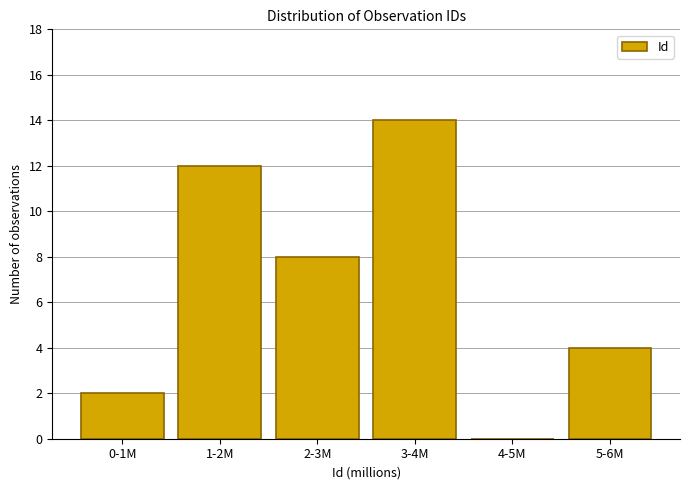

Reading right to left, transcribe all the data shown in this chart.

5-6M=4	4-5M=0	3-4M=14	2-3M=8	1-2M=12	0-1M=2